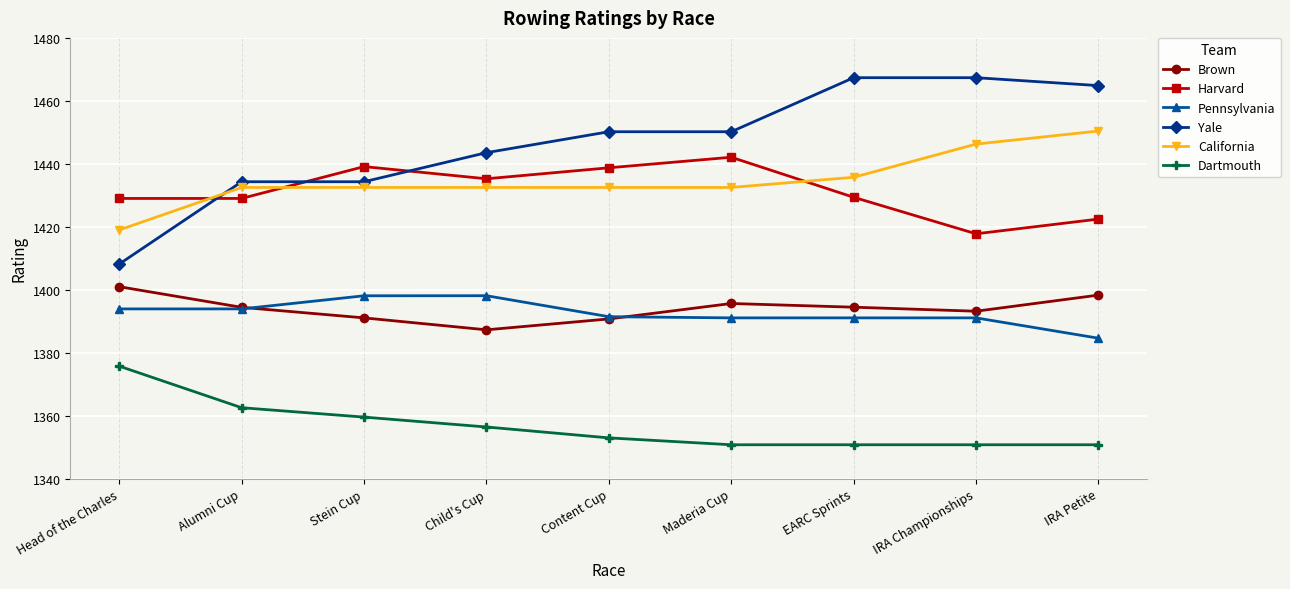

Rank the series by their maximum value, from highest to lowest.

Yale, California, Harvard, Brown, Pennsylvania, Dartmouth